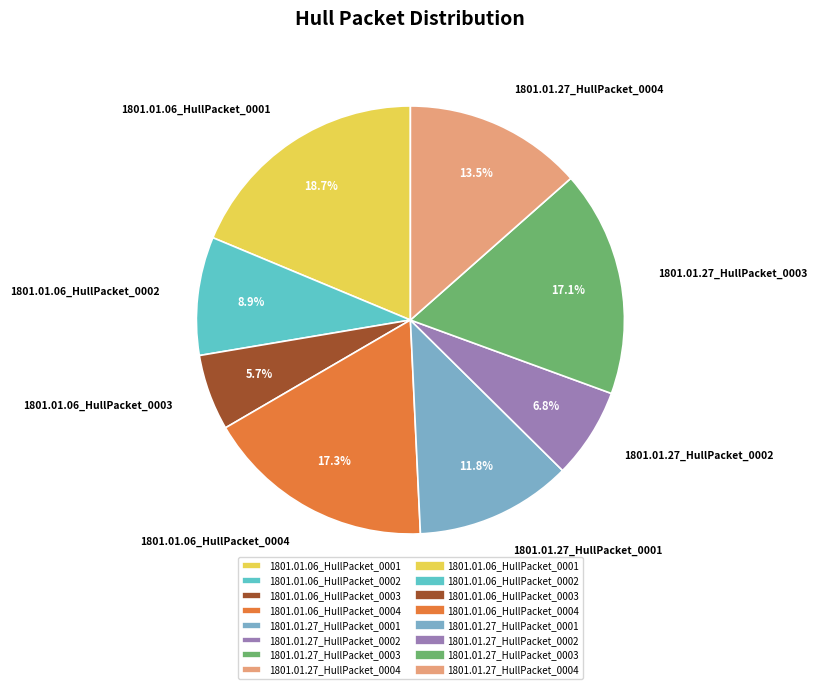

Count the number of slices in the pie.

8